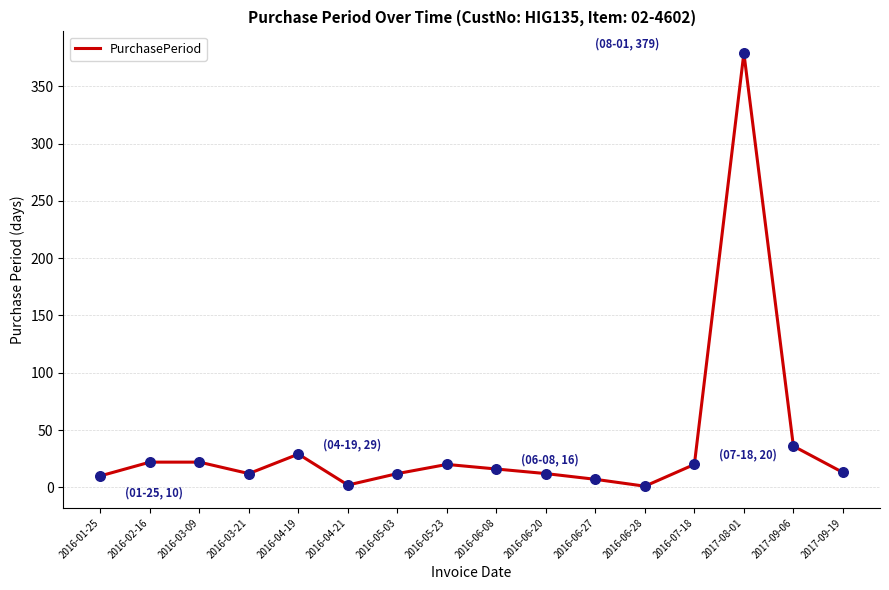

Which has a higher value, 2016-02-16 or 2017-08-01?

2017-08-01